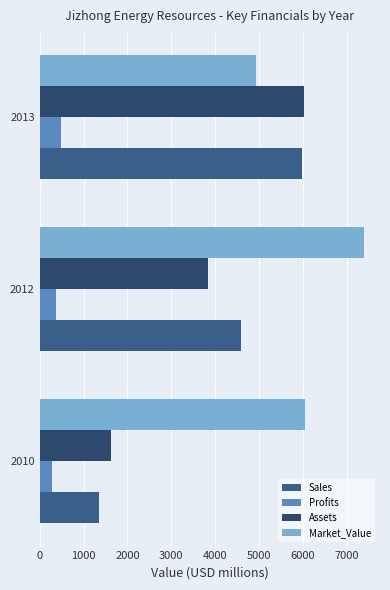

What is the value of the Sales bar at the 2nd from the left?

4594.0